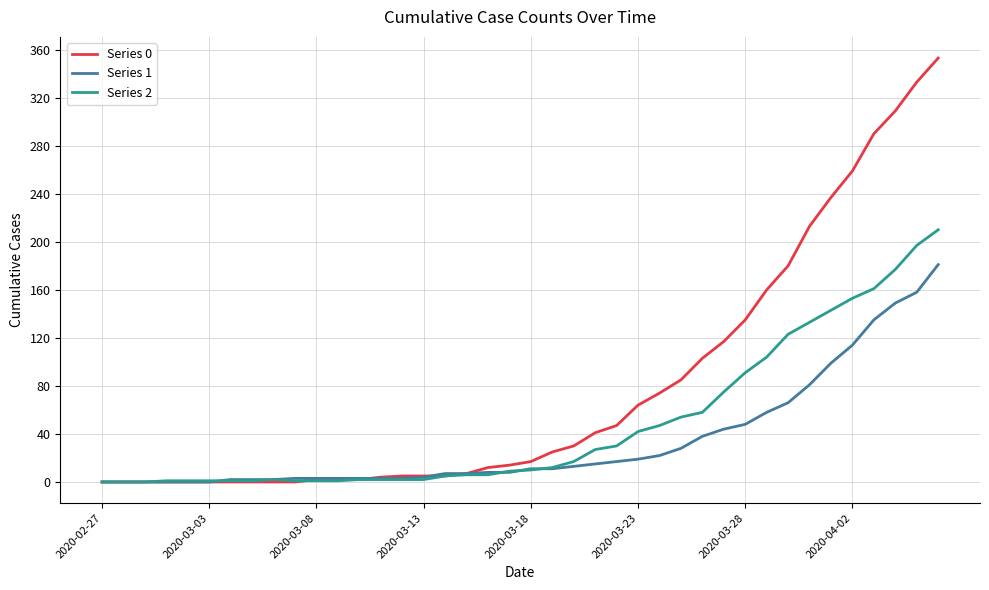

Which series has the widest spread of values?

Series 0